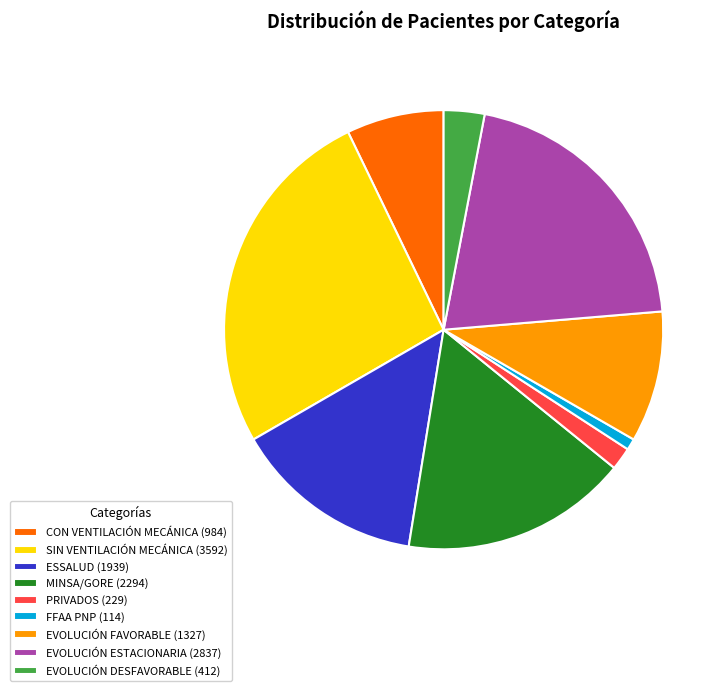

Is it true that EVOLUCIÓN ESTACIONARIA is 34% of the pie?

False